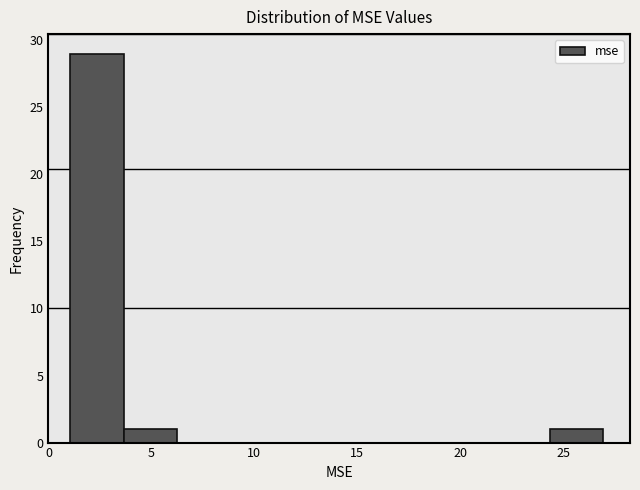

Reading left to right, transcribe this chart: for each bar, give the range it covers on the x-axis and its height. Neither the bar edges nor the heights are printed on the chart, so give them approximately, as read against the axes.

1.0 to 3.5: 29
3.5 to 6.0: 1
6.0 to 9.0: 0
9.0 to 11.5: 0
11.5 to 14.0: 0
14.0 to 16.5: 0
16.5 to 19.0: 0
19.0 to 22.0: 0
22.0 to 24.5: 0
24.5 to 27.0: 1